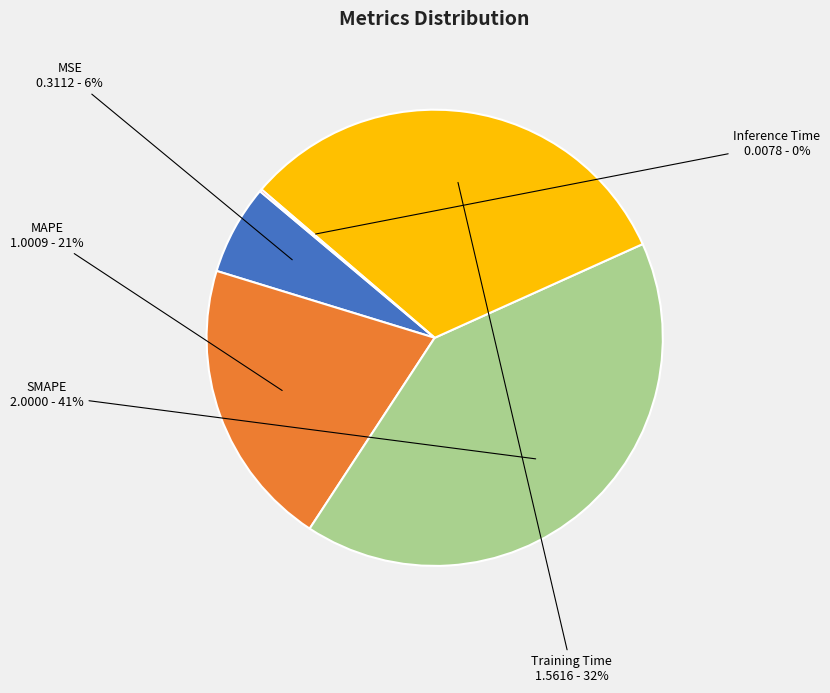

Does any single category account for the majority?

No